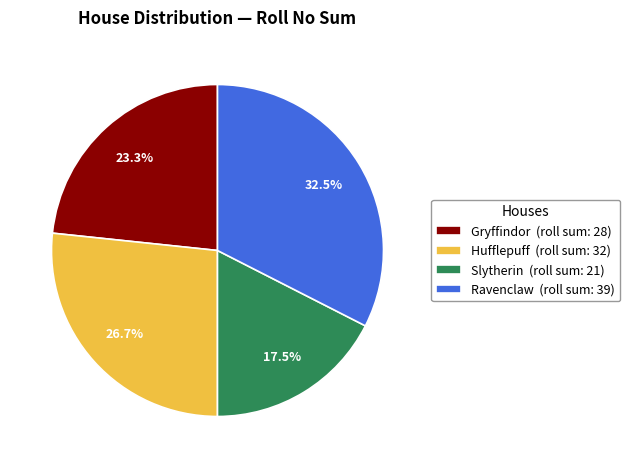

Approximately how many times larger is the value at Hufflepuff compared to Slytherin?

1.5